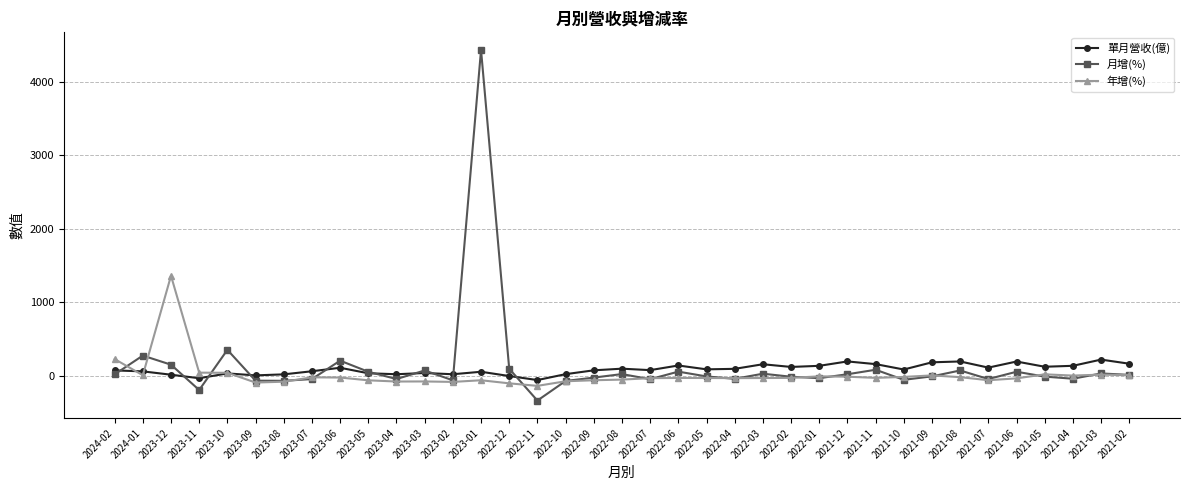

The 年增(%) series shows -58.3 at 2021-07. True or false?

True